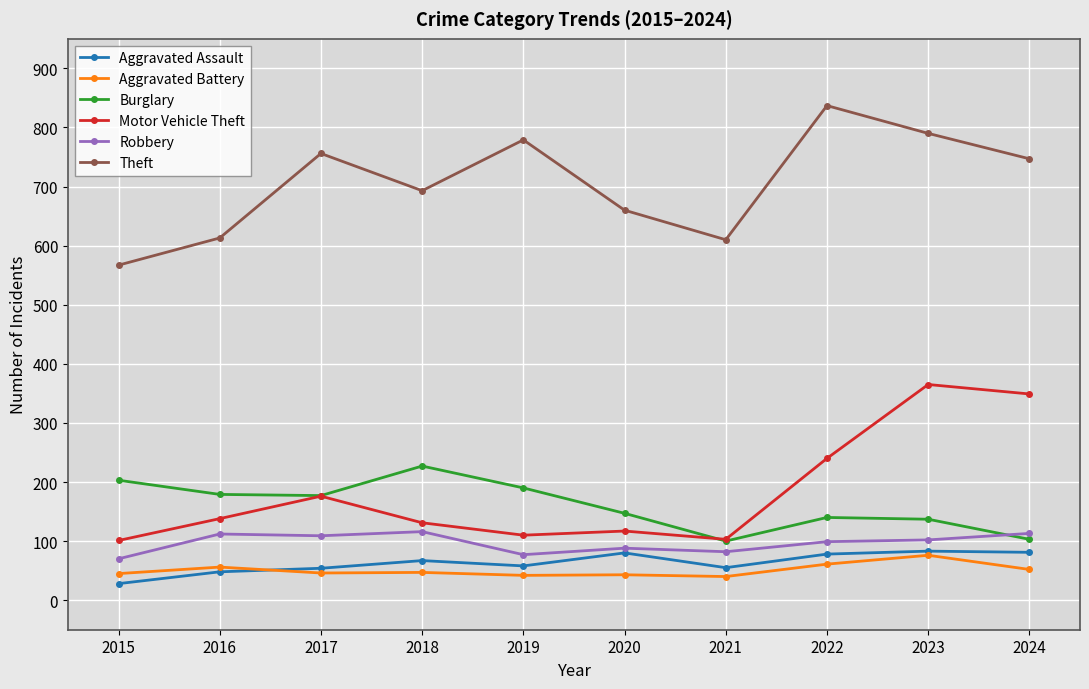

True or false: Aggravated Assault and Robbery intersect in this chart.

False